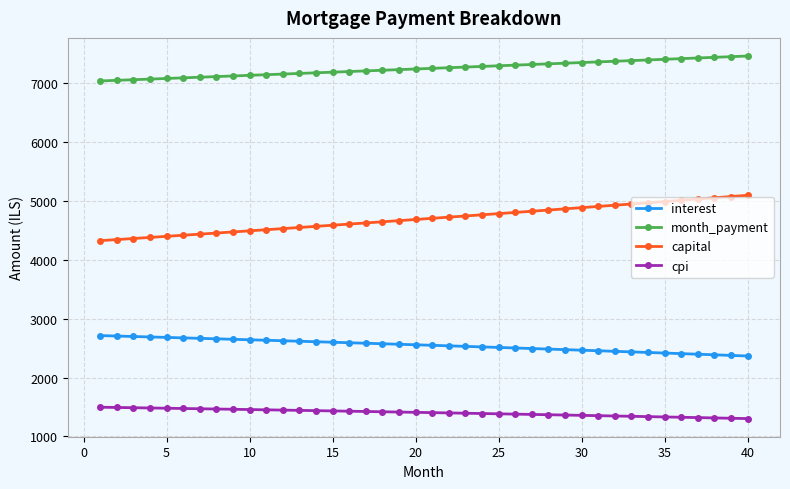

List the series in order of their overall mean, lowest first.

cpi, interest, capital, month_payment